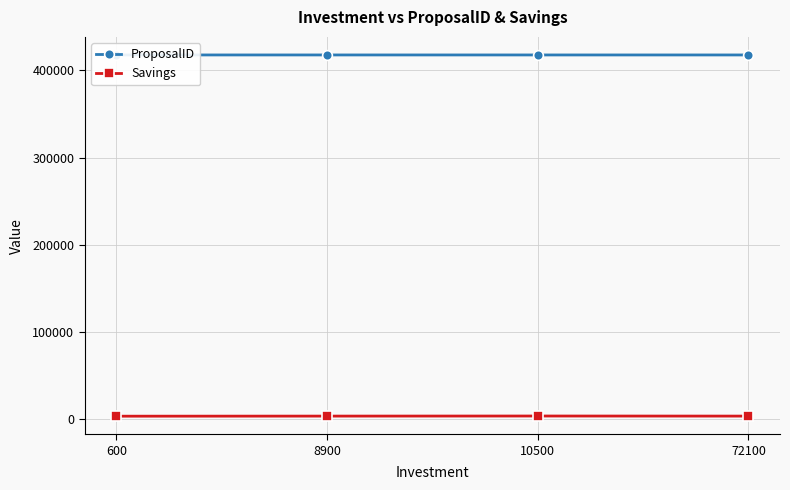

What is the value of the ProposalID point at the 3rd from the left?

417807